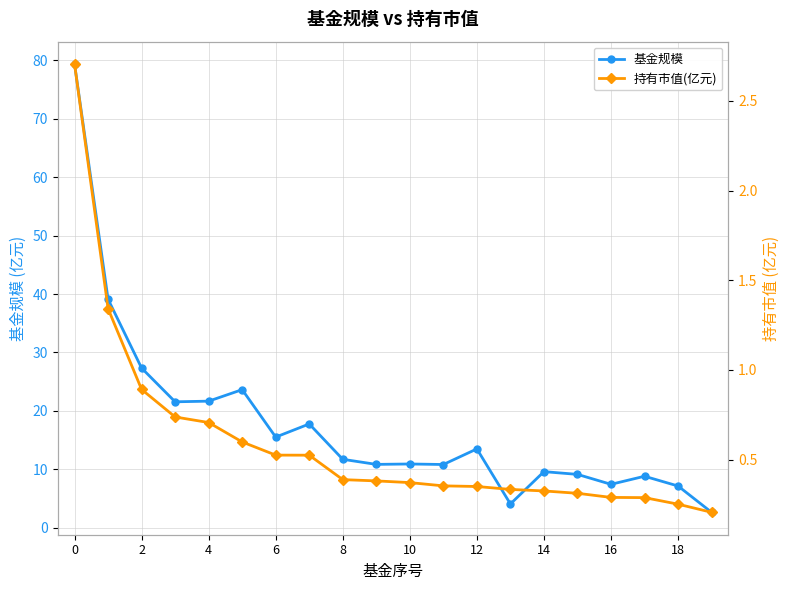

What is the average value of the 基金规模 series?

17.6